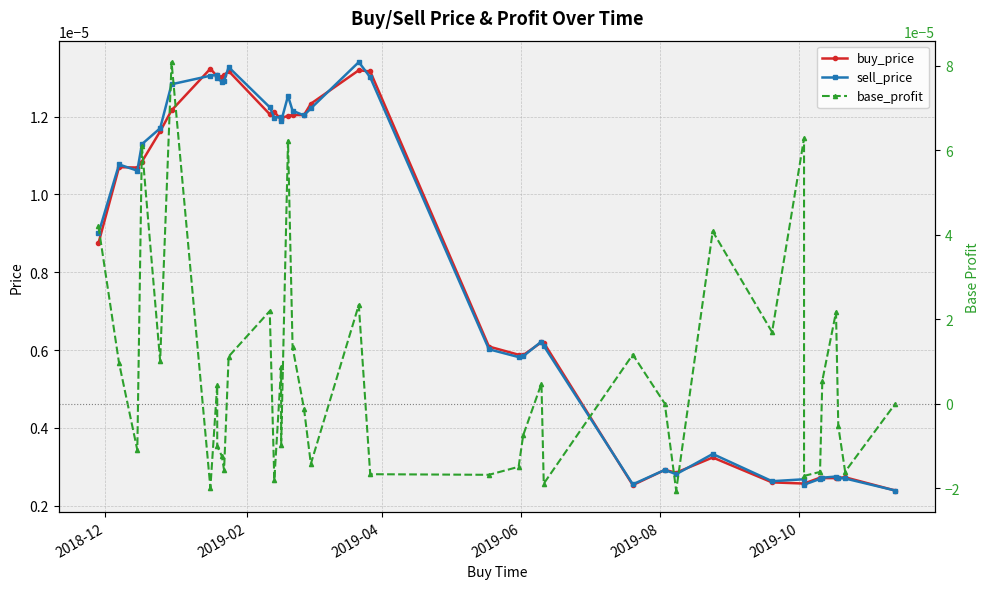

True or false: buy_price has a value of 0.0 at 12.

False